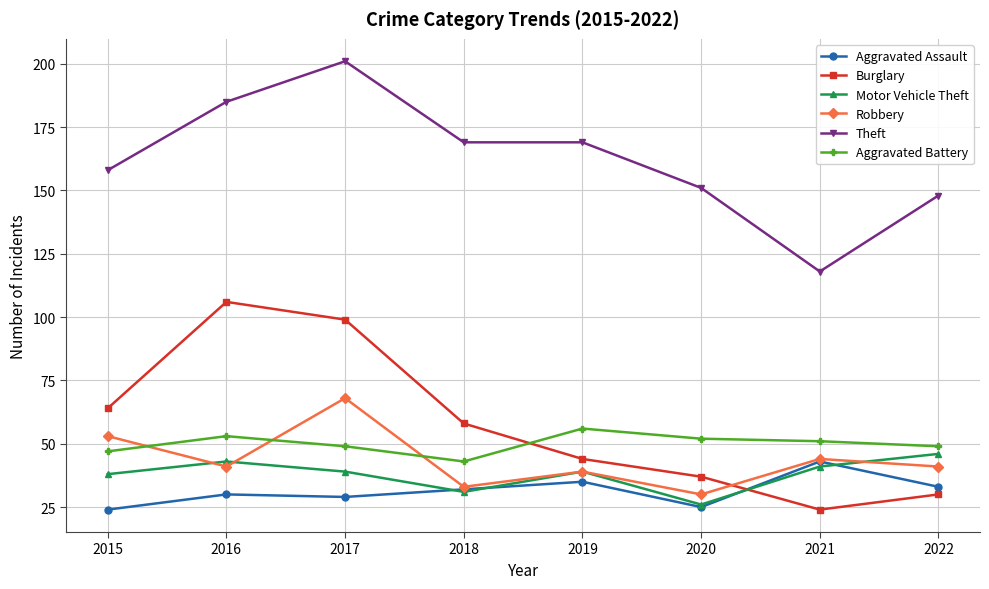

Is it true that Robbery equals 73 at 2021?

False